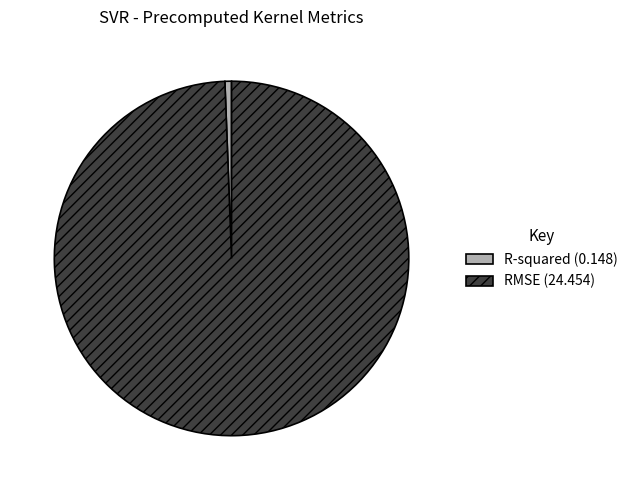

How many segments does this pie chart have?

2